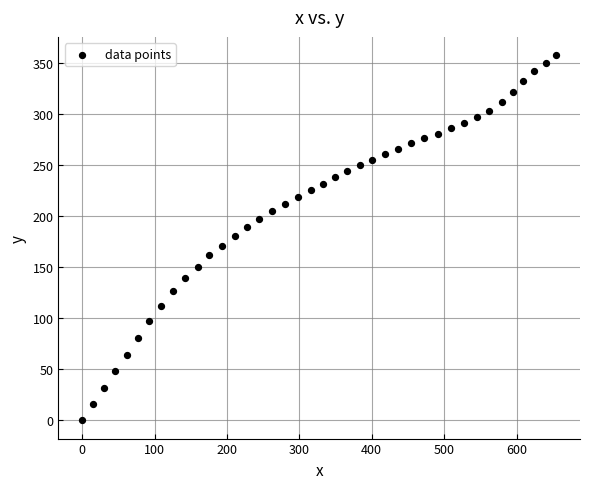

What is the range of Y values (max minus min)?

357.3